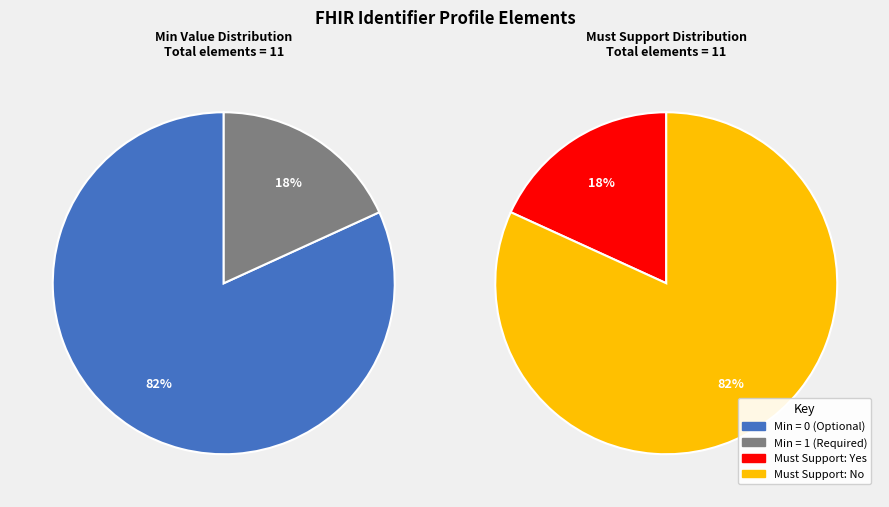

Does Identifier account for over 50% of the chart?

No